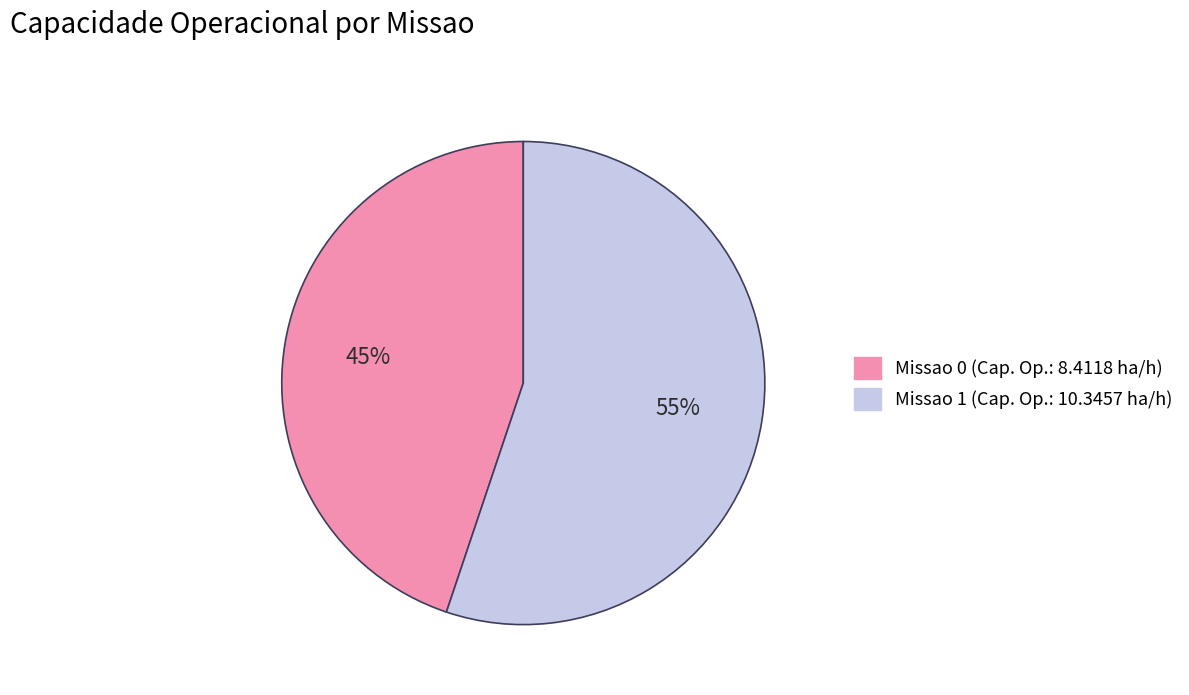

Do Missao 0 and Missao 1 together represent more than half of the pie?

Yes